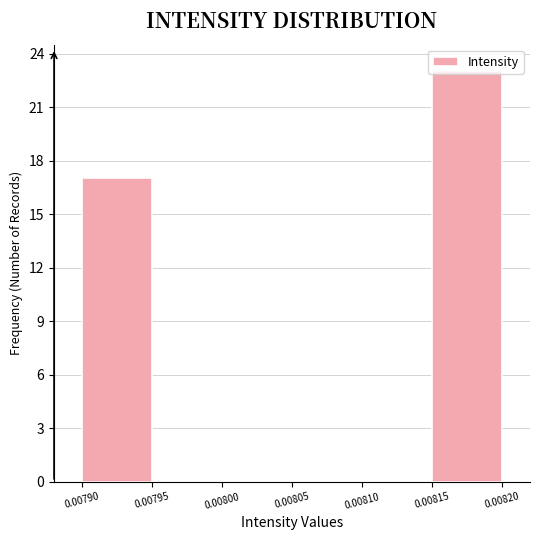

Reading left to right, list every bar in this chart as the range it spans on the x-axis followed by its height. The values are not printed on the chart, so give them approximately, as read against the axis.

0.00790 to 0.00795: 17
0.00795 to 0.00800: 0
0.00800 to 0.00805: 0
0.00805 to 0.00810: 0
0.00810 to 0.00815: 0
0.00815 to 0.00820: 23